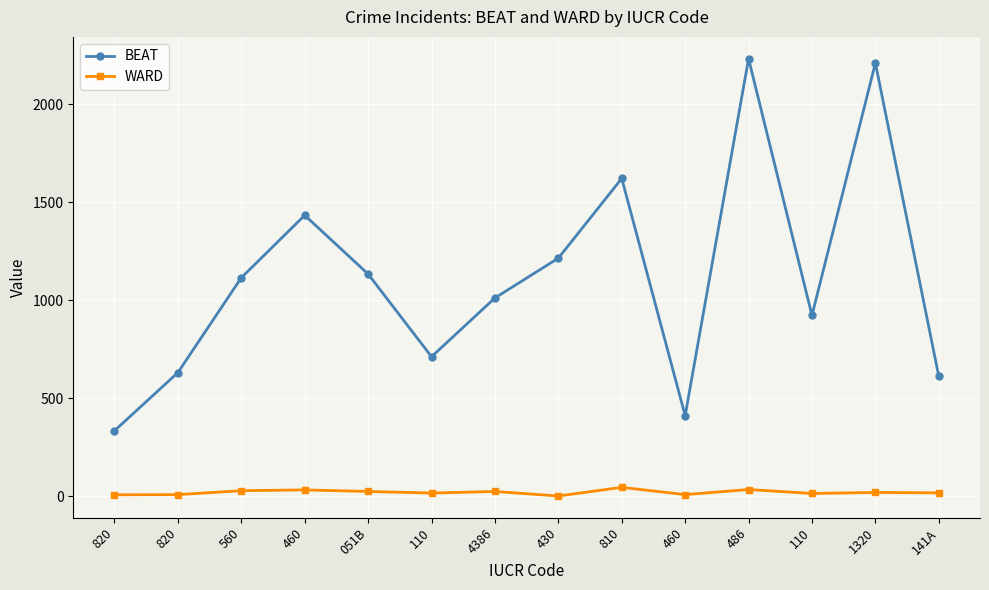

Reading left to right, transcribe all the data shown in this chart.

BEAT: 334	631	1115	1434	1134	712	1012	1215	1622	411	2233	923	2211	612
WARD: 7	8	28	32	24	16	24	1	45	8	34	14	19	17